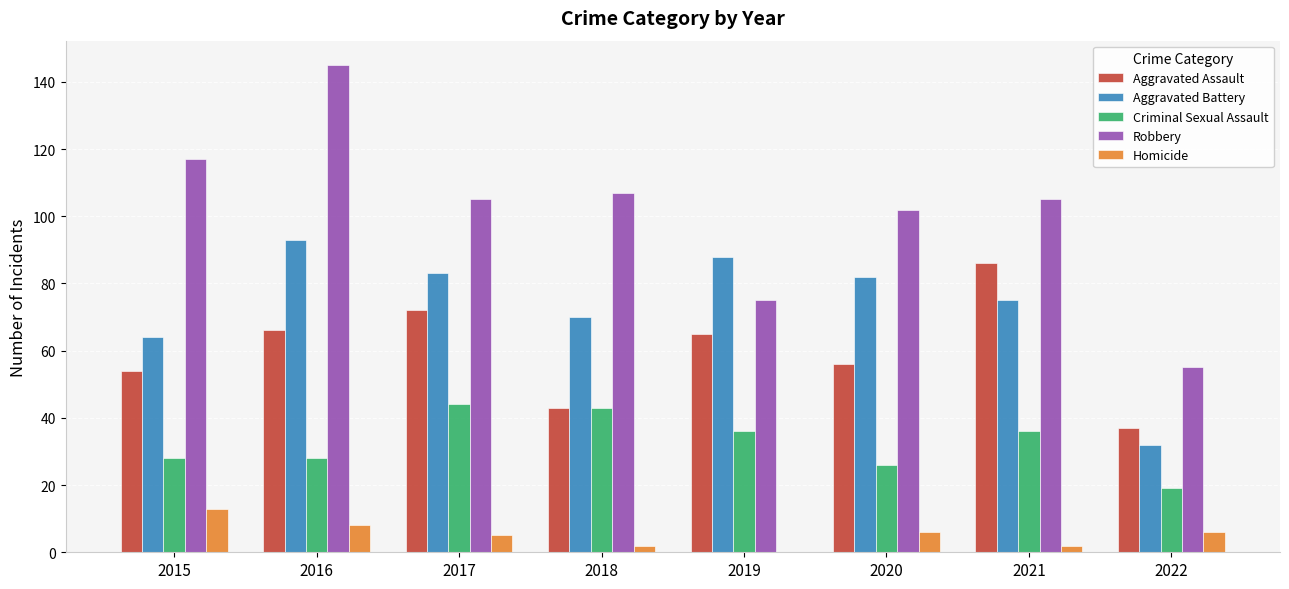

The Aggravated Battery series shows 84 at 2015. True or false?

False